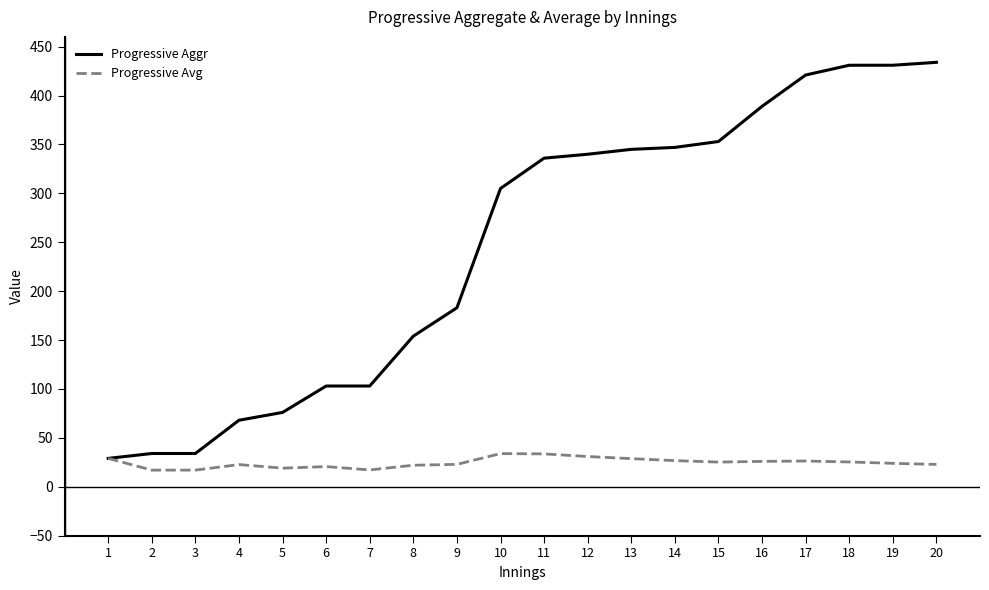

What are all the series names shown in the legend?

Progressive Aggr, Progressive Avg